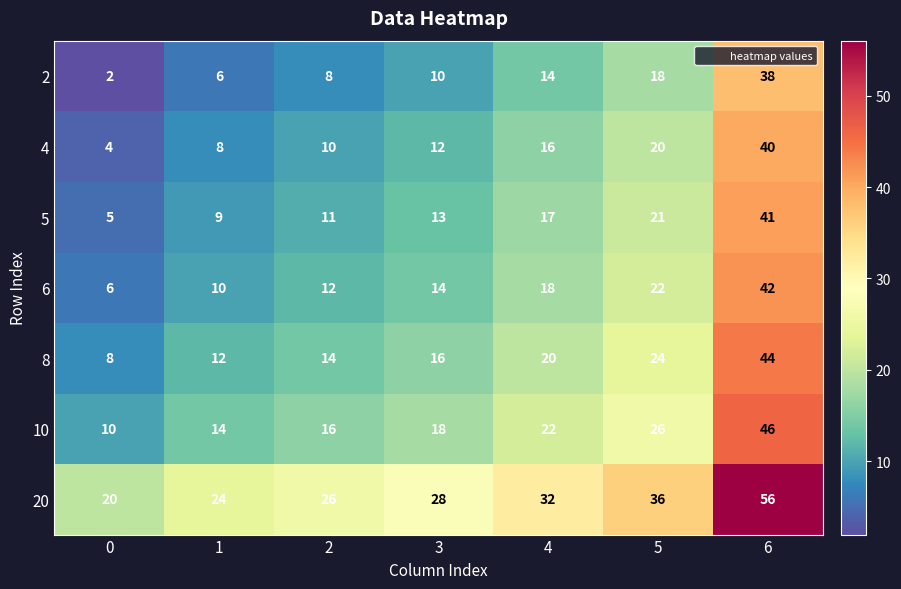

What is the difference between the highest and lowest values at 4?

18